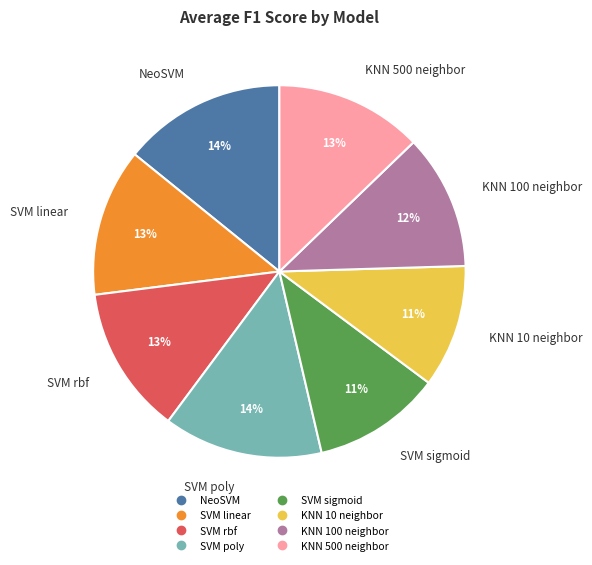

To the nearest percent, what is the combined percentage of SVM poly and NeoSVM?

28%